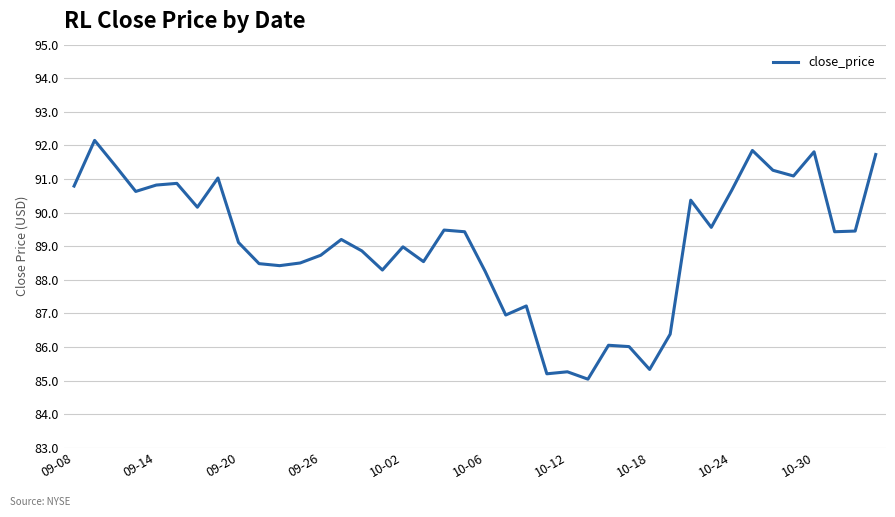

What is the minimum value shown in the chart?

85.0